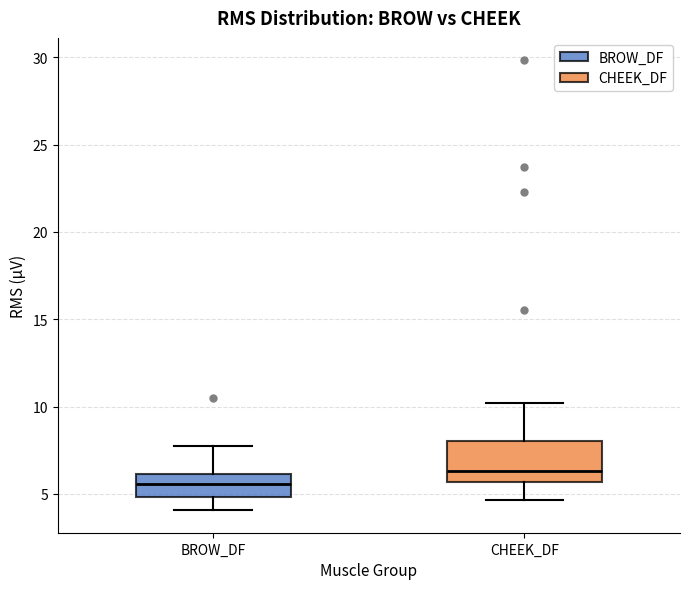

Which box is the tallest, from its lower edge to its upper edge?

CHEEK_DF